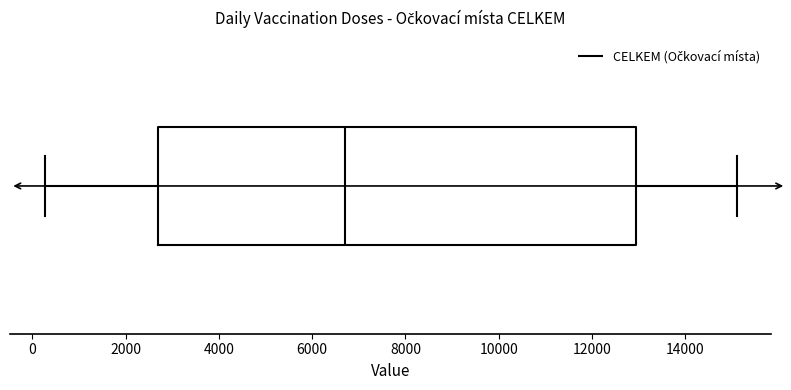

Where is the right edge of the box on the x-axis? The values are not printed on the chart, so give them approximately, as read against the axis.

13000